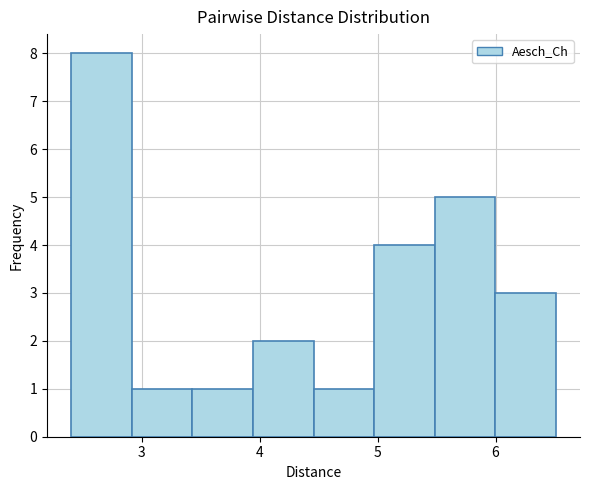

Reading left to right, transcribe this chart: for each bar, give the range it covers on the x-axis and its height. Neither the bar edges nor the heights are printed on the chart, so give them approximately, as read against the axes.

2.4 to 2.9: 8
2.9 to 3.4: 1
3.4 to 3.9: 1
3.9 to 4.5: 2
4.5 to 5.0: 1
5.0 to 5.5: 4
5.5 to 6.0: 5
6.0 to 6.5: 3